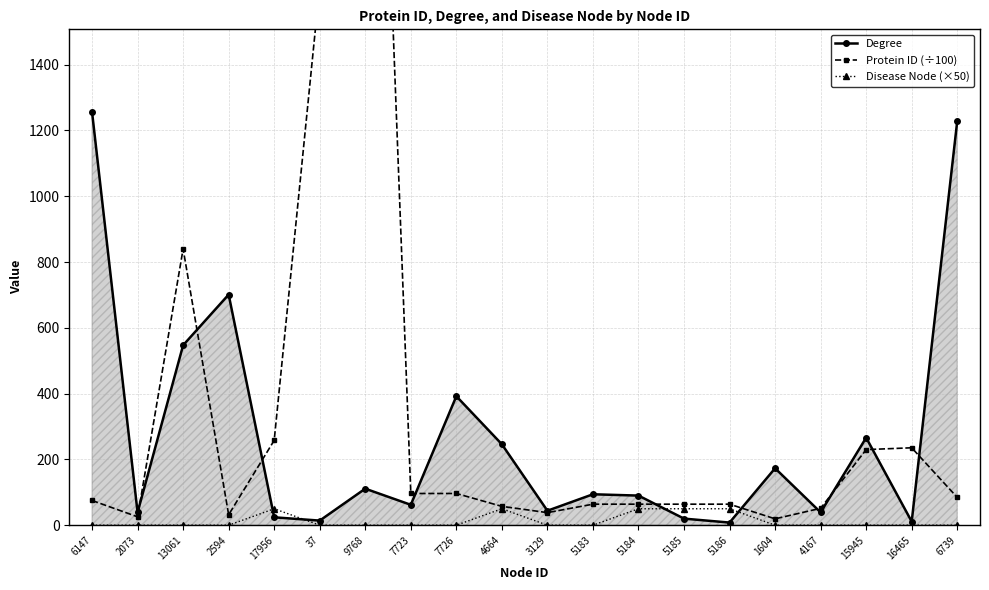

Which series has the largest range (max minus min)?

Protein ID (÷100)